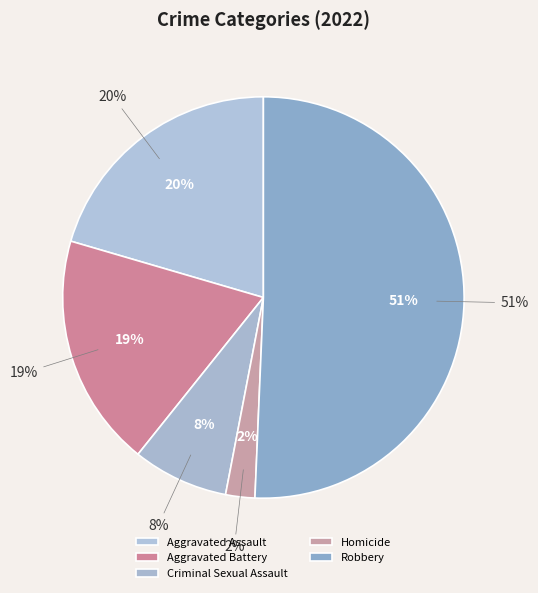

Which category has the biggest portion of the pie?

Robbery